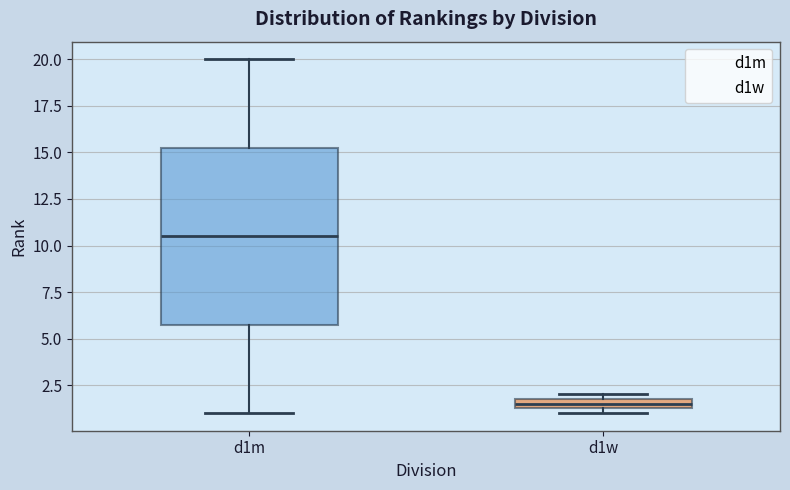

Which box's median line is the highest?

d1m